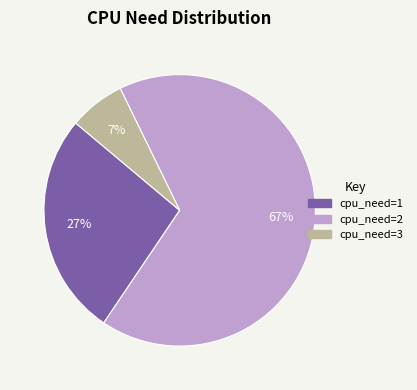

To the nearest percent, what is the average slice percentage?

33%